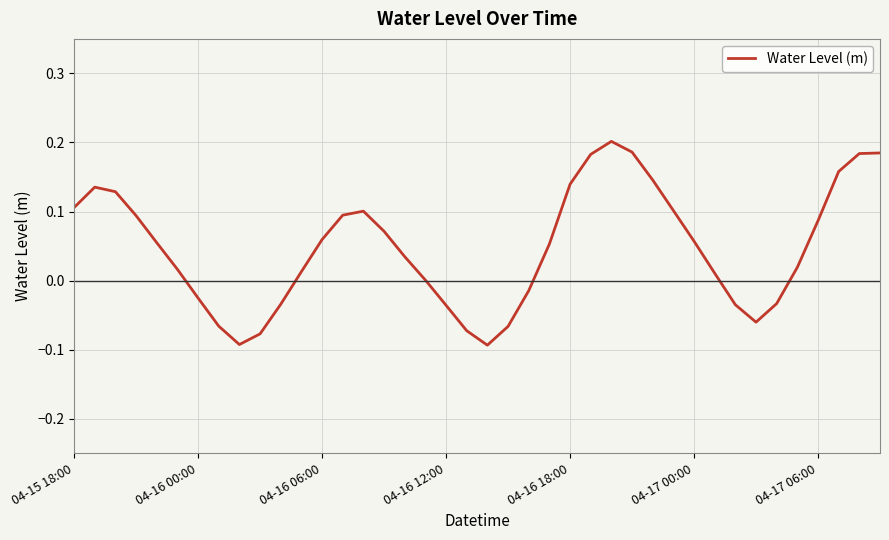

How many lines are shown in the chart?

1